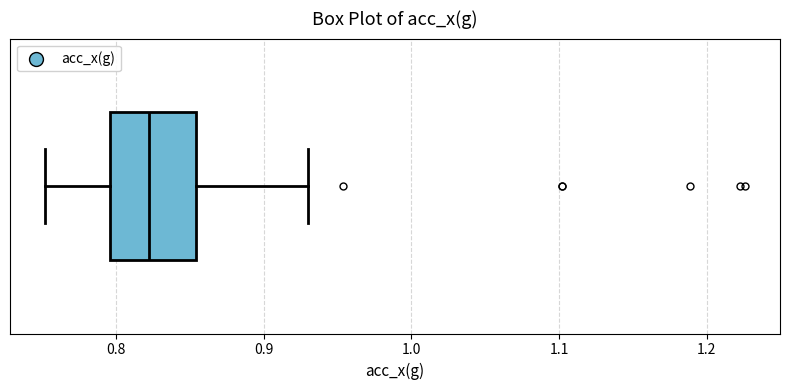

Transcribe this box plot: give where the median line is, the range the box spans, and where the two whiskers end, as read against the x-axis. The values are not printed on the chart, so give them approximately, as read against the axis.

median 0.82, box 0.80 to 0.85, whiskers 0.75 to 0.93